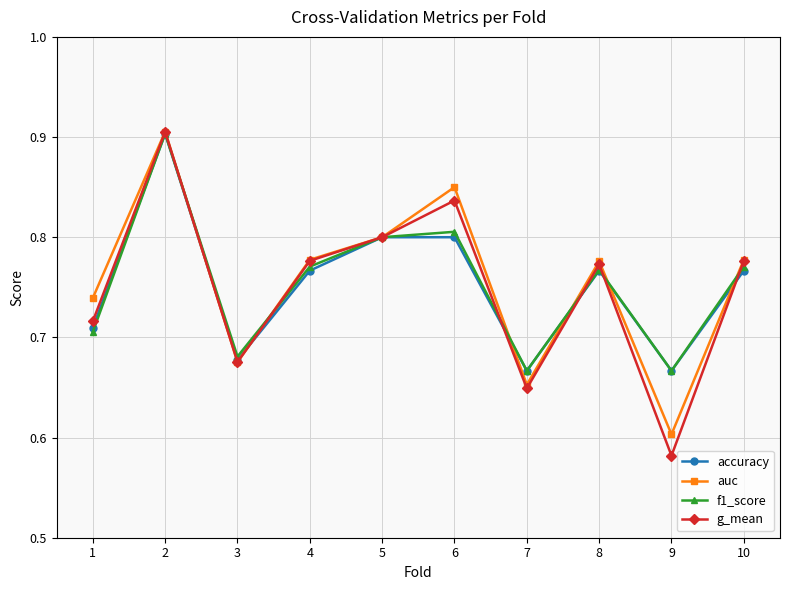

At which label does auc reach its peak?

2